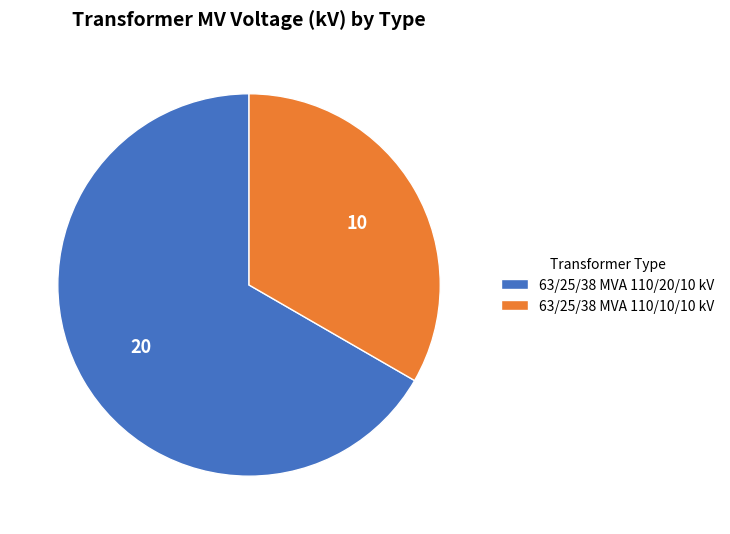

Combined, do 63/25/38 MVA 110/20/10 kV and 63/25/38 MVA 110/10/10 kV account for over 50%?

Yes